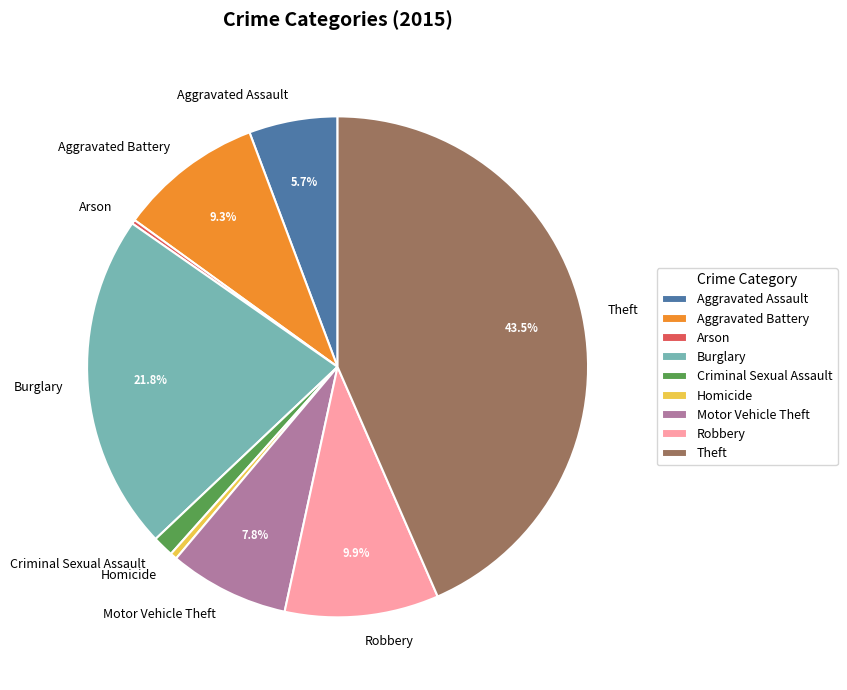

Does Homicide account for over 50% of the chart?

No